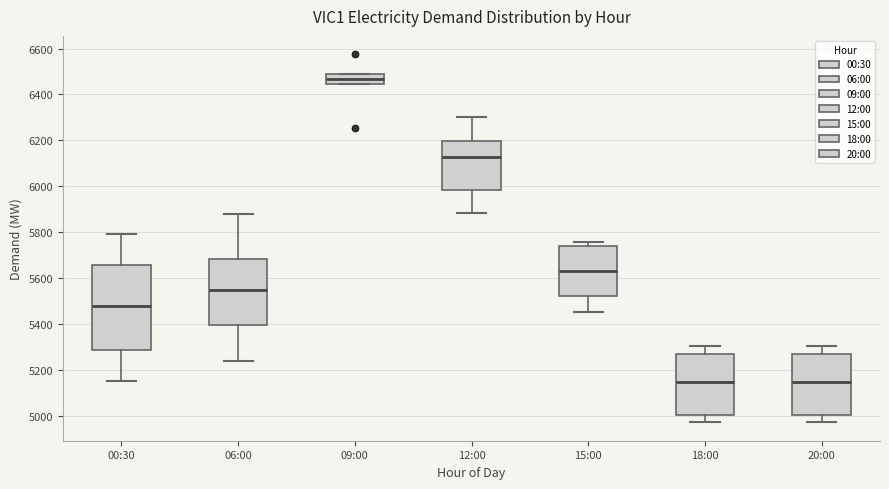

Reading left to right, read every box against the y-axis: the position of its median line, the range the box covers, and the ends of its whiskers. The values are not printed on the chart, so give them approximately, as read against the axis.

00:30: median 5480, box 5280 to 5660, whiskers 5160 to 5780
06:00: median 5540, box 5400 to 5680, whiskers 5240 to 5880
09:00: median 6460, box 6440 to 6480, whiskers 6440 to 6480
12:00: median 6120, box 5980 to 6200, whiskers 5880 to 6300
15:00: median 5640, box 5520 to 5740, whiskers 5440 to 5760
18:00: median 5140, box 5000 to 5260, whiskers 4980 to 5300
20:00: median 5140, box 5000 to 5260, whiskers 4980 to 5300